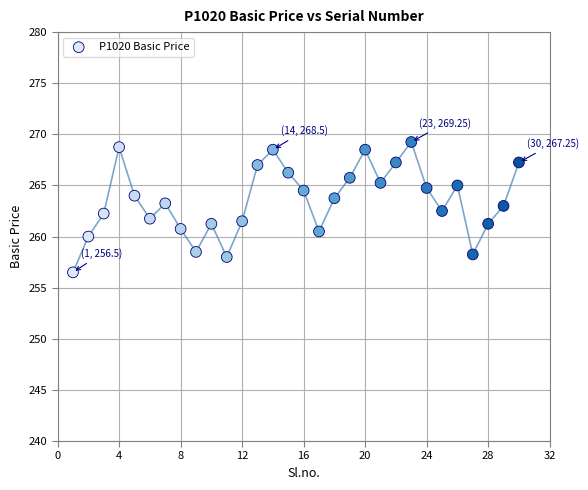

What is the range of X values (max minus min)?

29.0